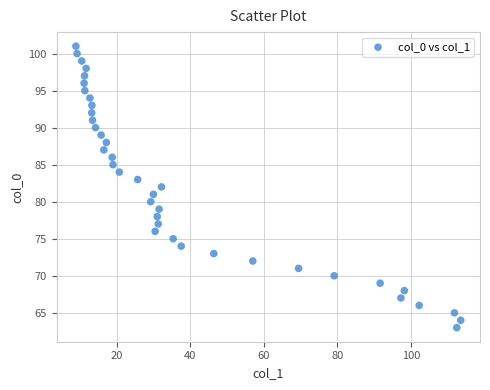

What is the range of Y values (max minus min)?

38